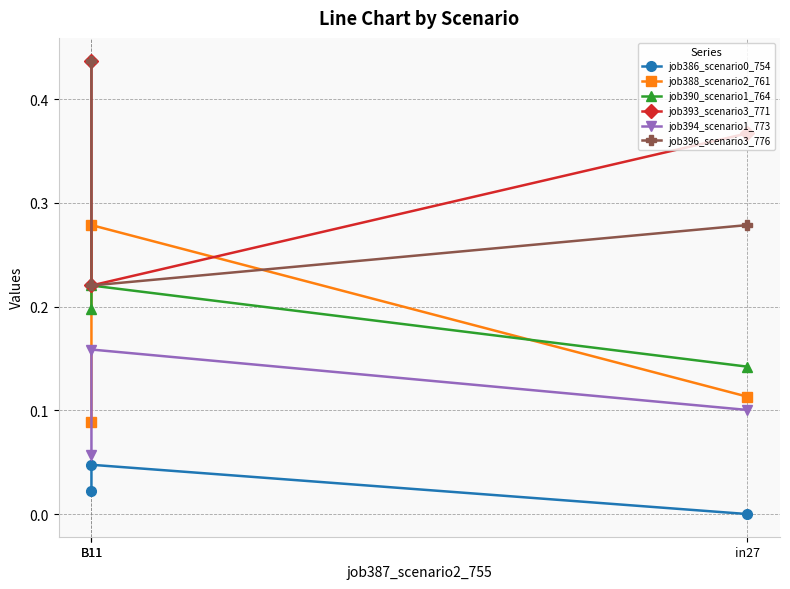

The job386_scenario0_754 series shows 0.0 at B11. True or false?

True